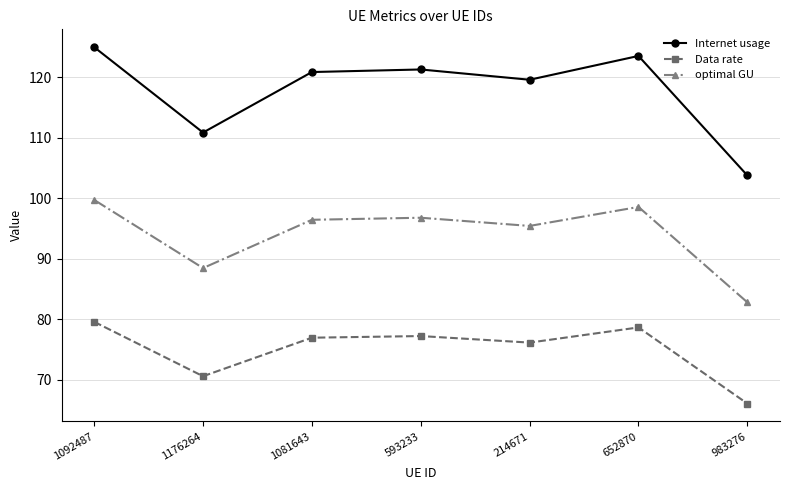

How many series are shown in this chart?

3